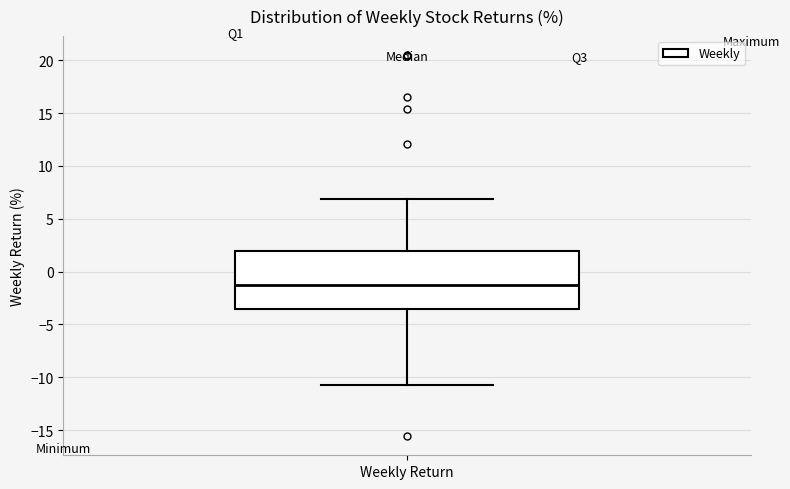

Transcribe this box plot: give where the median line is, the range the box spans, and where the two whiskers end, as read against the y-axis. The values are not printed on the chart, so give them approximately, as read against the axis.

median -1.5, box -3.5 to 2.0, whiskers -11.0 to 7.0